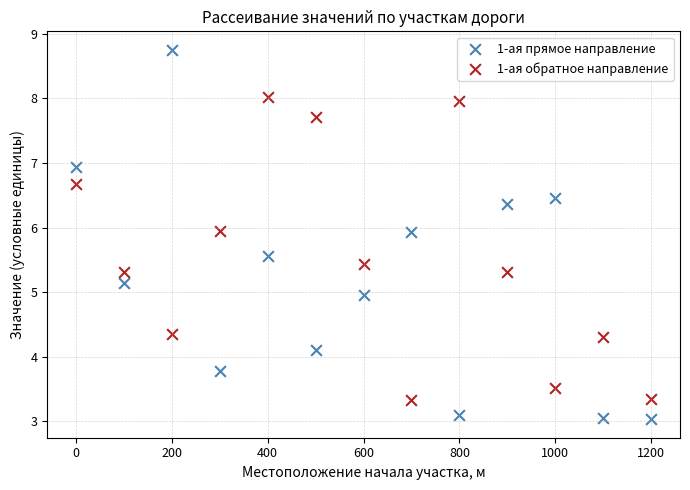

Across all data points, what is the range of X values (max minus min)?

1200.0